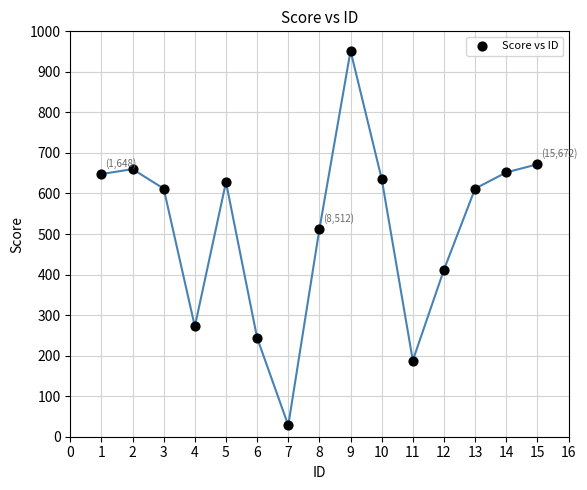

What Y value in the scatter plot is closest to 490?

512